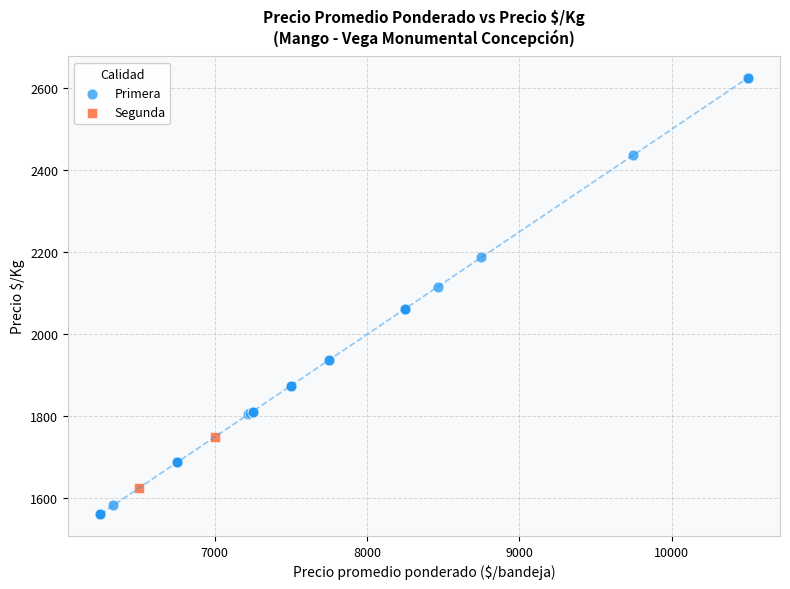

What are all the series names shown in the legend?

Primera, Segunda